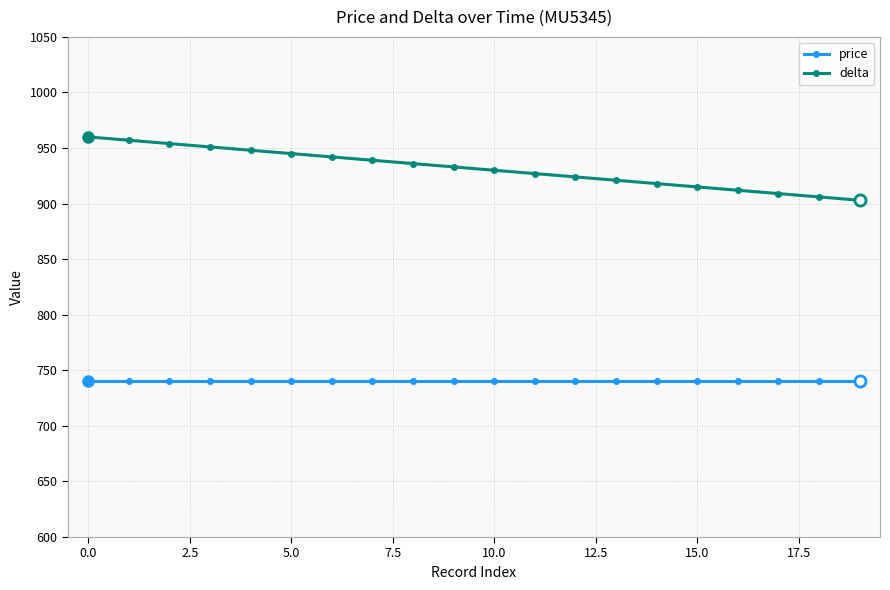

Does the chart have visible grid lines?

Yes